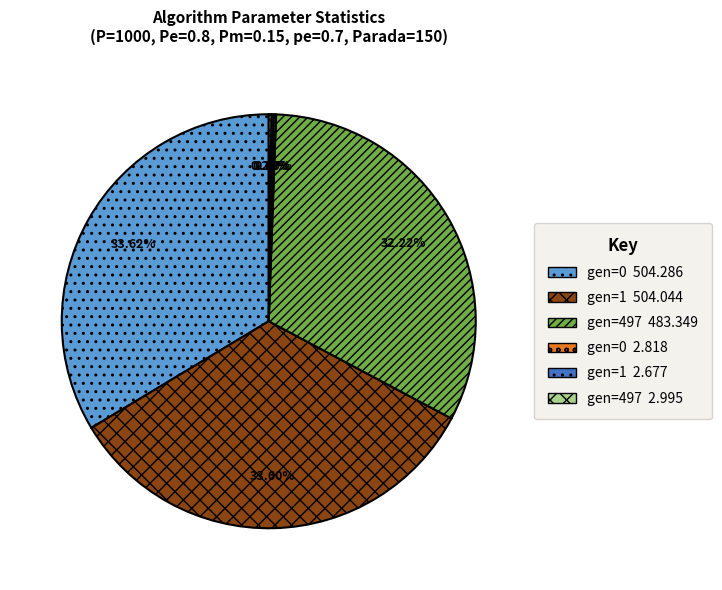

Is there a majority slice in this chart?

No